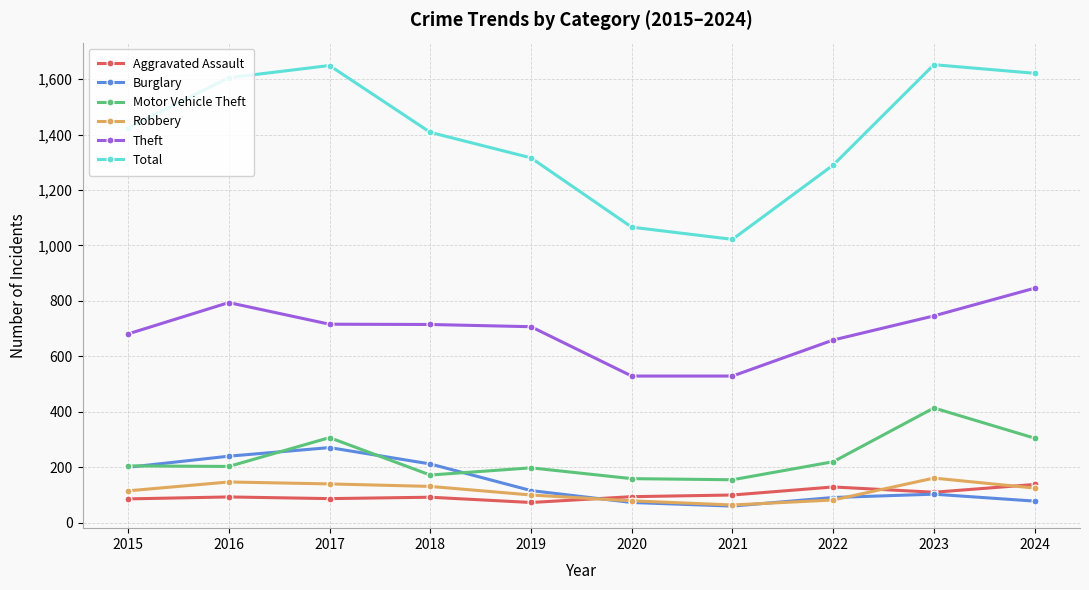

What is the total value across all series at 2020?

2000